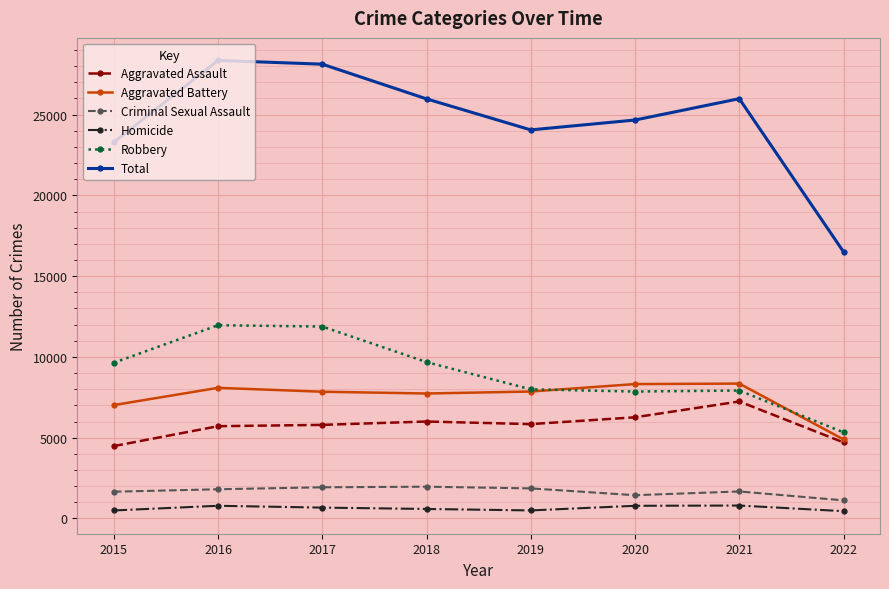

True or false: Robbery and Homicide intersect in this chart.

False